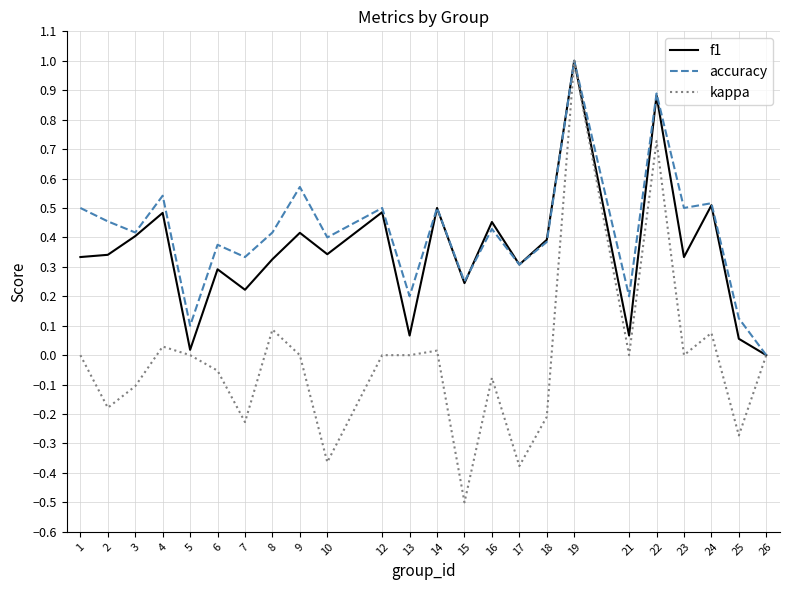

Is the value of kappa at 19 greater than the value of f1 at 22?

Yes